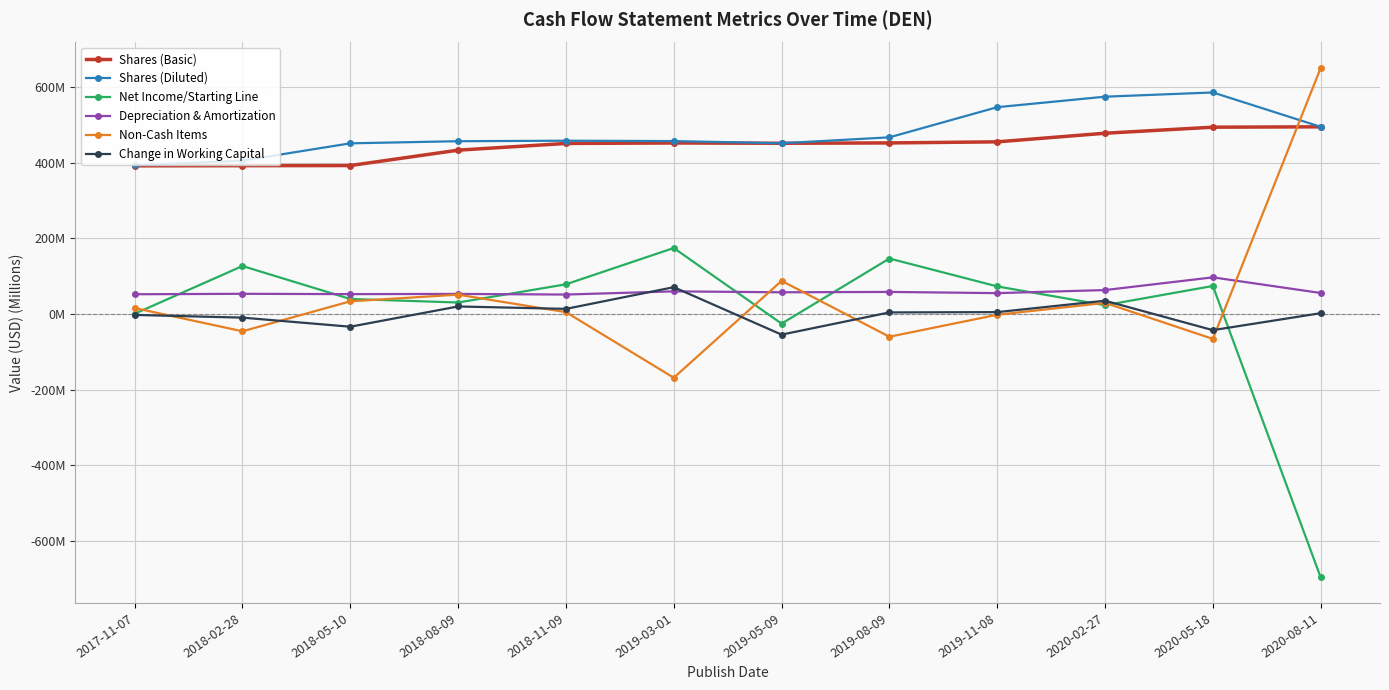

Which series has the largest total across all categories?

Shares (Diluted)